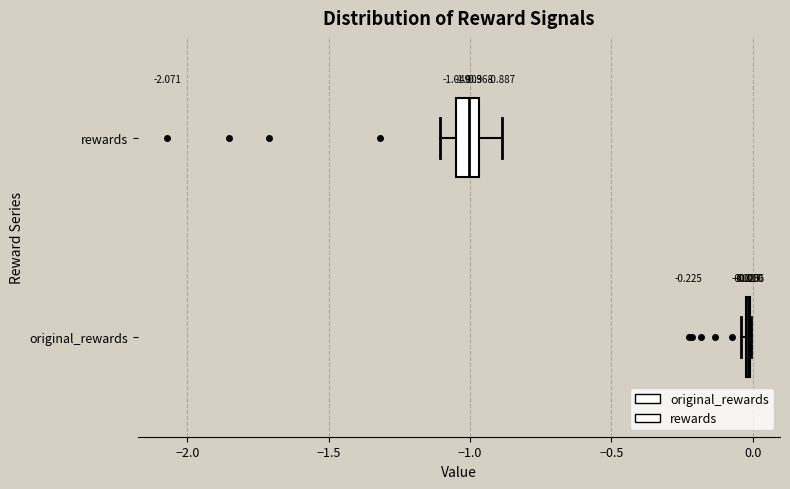

Comparing the boxes themselves (not the whiskers), which one is the widest?

rewards